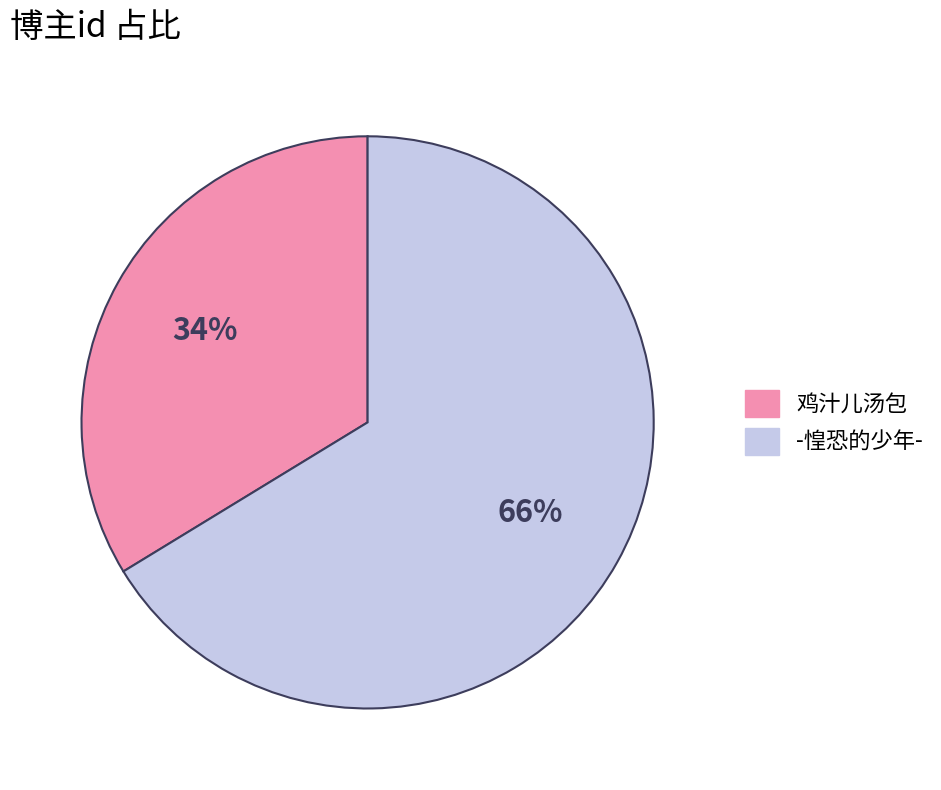

Rank the categories by value from lowest to highest.

鸡汁儿汤包, -惶恐的少年-